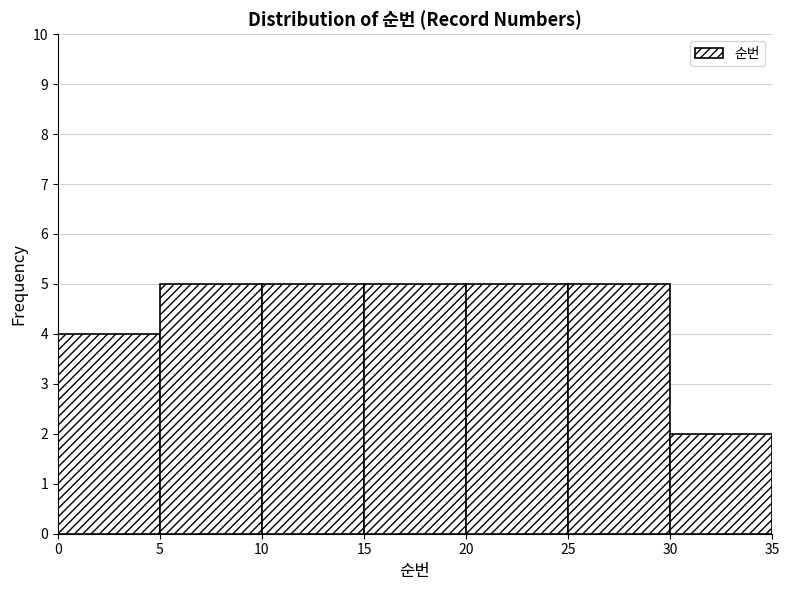

What is the height of the bar covering 25 to 30 on the x-axis? The values are not printed on the chart, so give them approximately, as read against the axis.

5